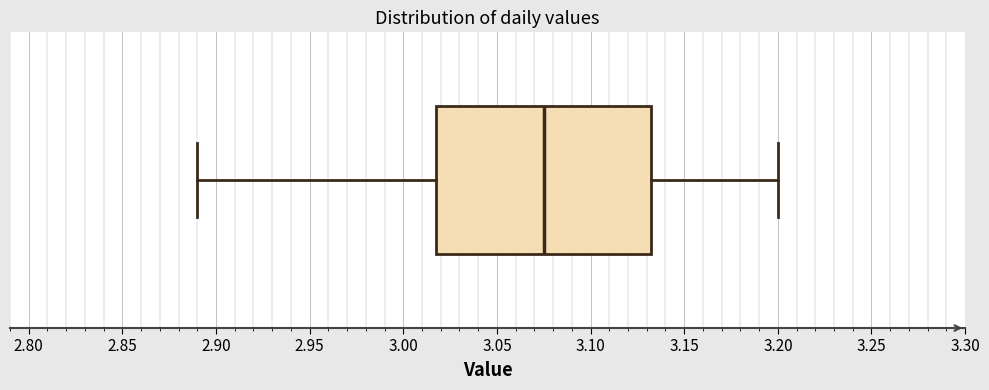

Where is the left edge of the box on the x-axis? The values are not printed on the chart, so give them approximately, as read against the axis.

3.020